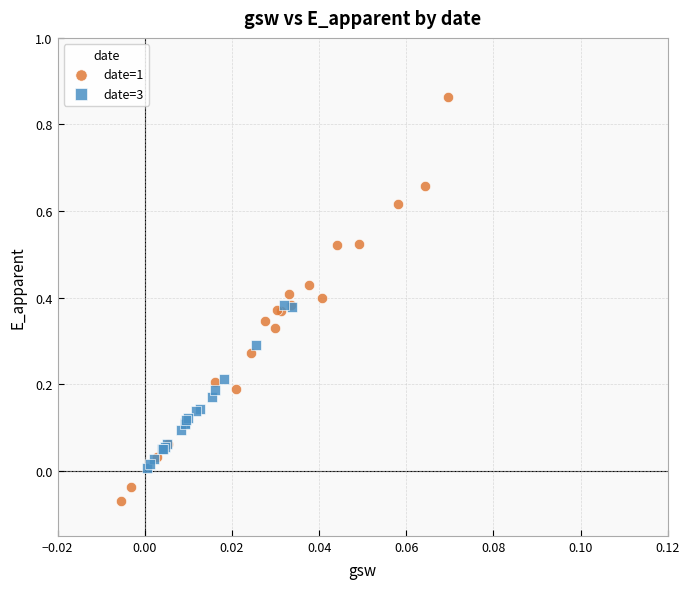

Which series has the largest Y range (max minus min)?

date=1